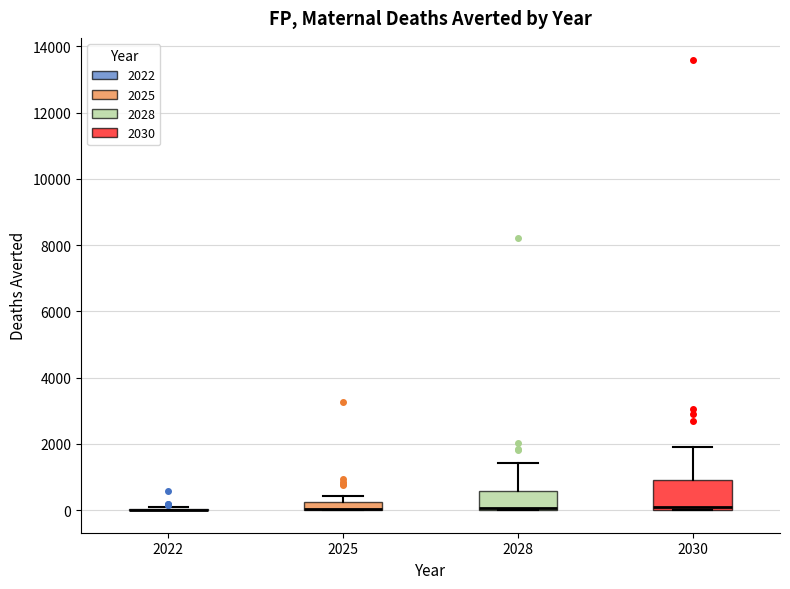

Which box is the tallest, from its lower edge to its upper edge?

2030